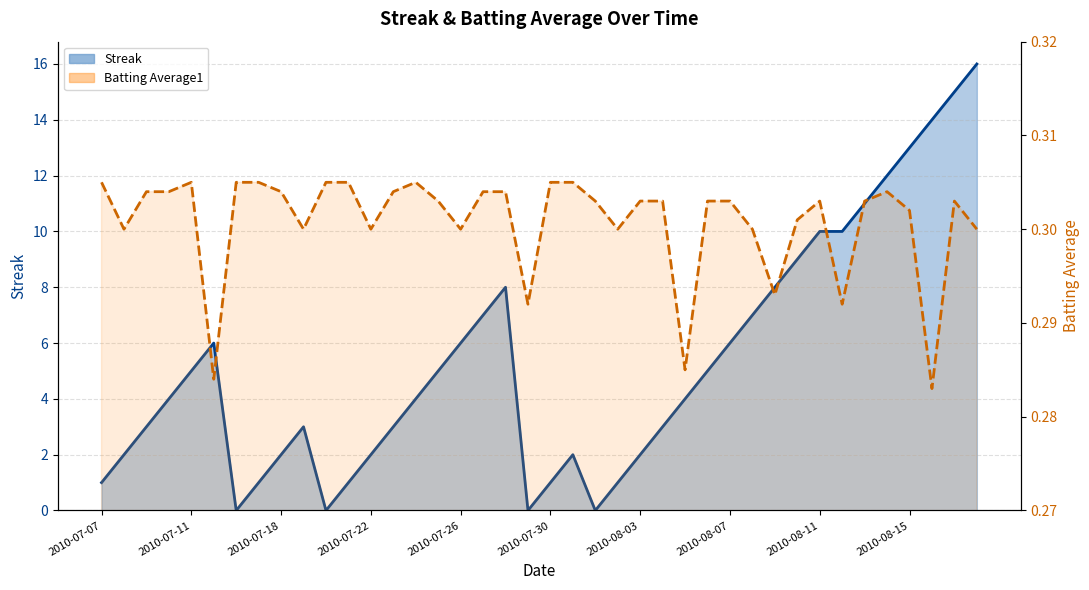

True or false: Batting Average1 has a value of 0.4 at 2010-08-18.

False